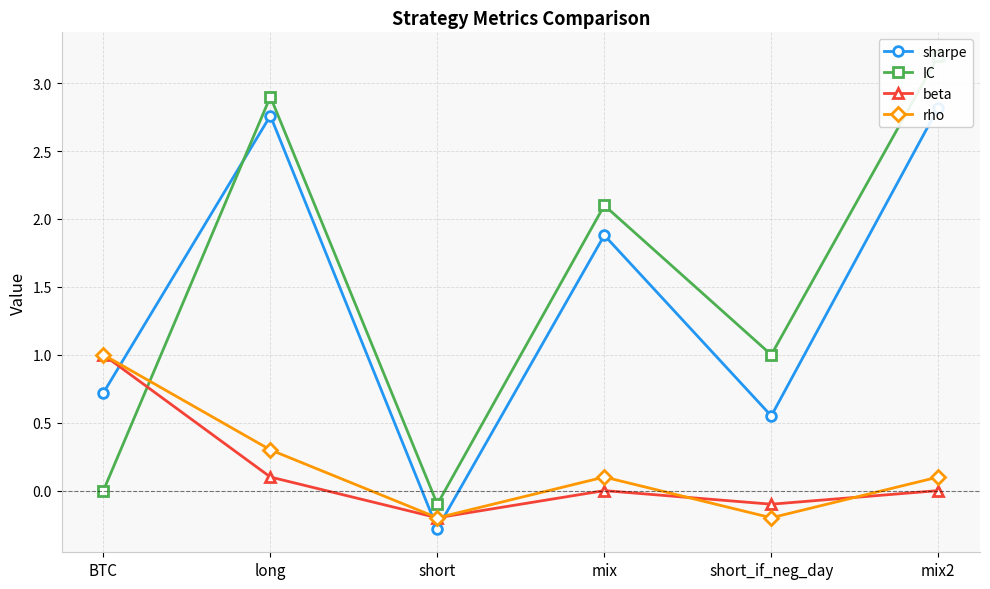

Reading left to right, transcribe all the data shown in this chart.

sharpe: 0.7	2.8	-0.3	1.9	0.6	2.8
IC: 0.0	2.9	-0.1	2.1	1.0	3.2
beta: 1.0	0.1	-0.2	0.0	-0.1	0.0
rho: 1.0	0.3	-0.2	0.1	-0.2	0.1